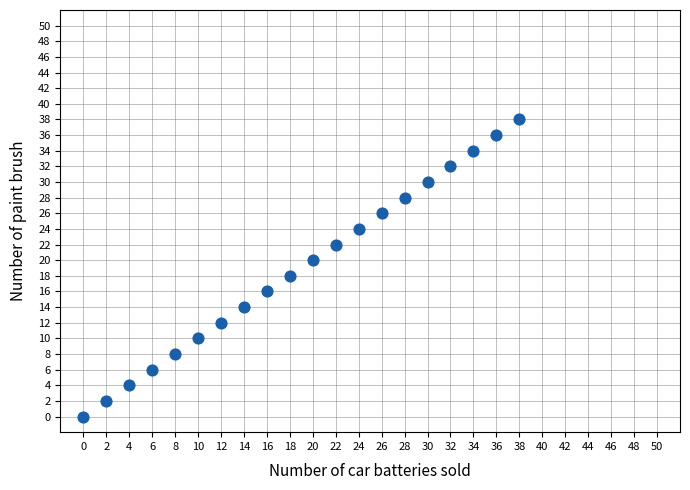

What is the range of Y values (max minus min)?

38